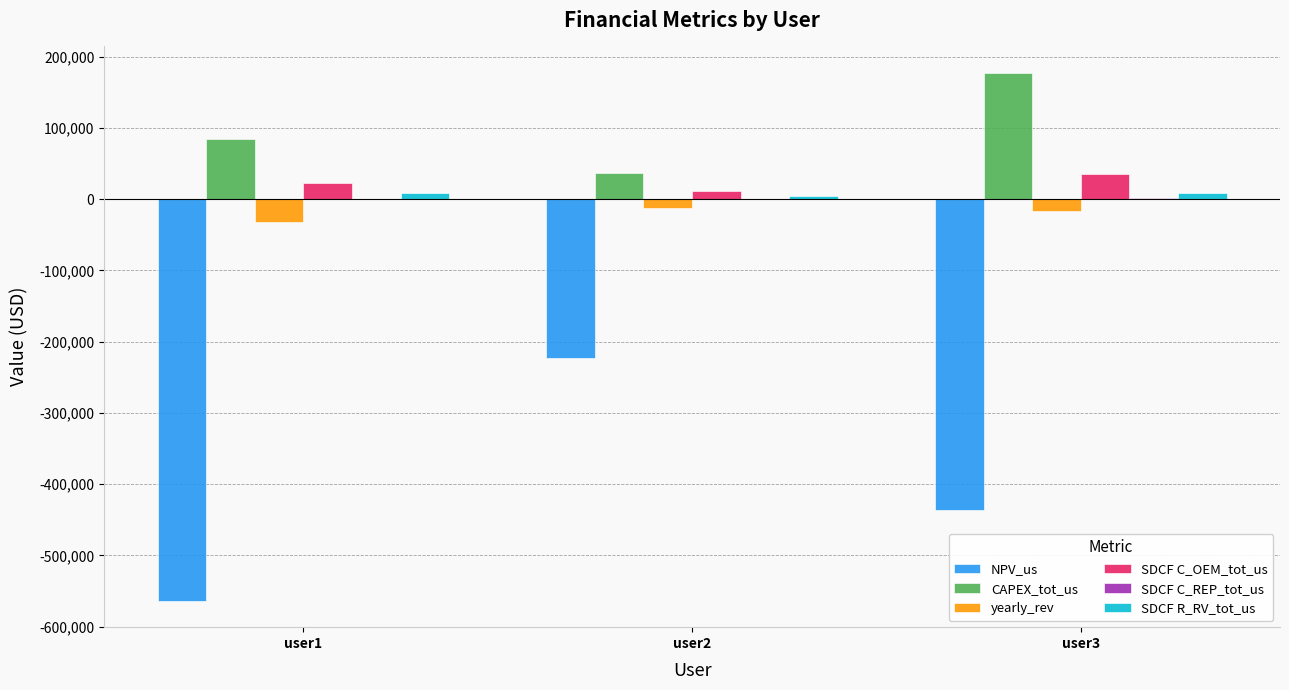

Which series has the largest total across all categories?

CAPEX_tot_us